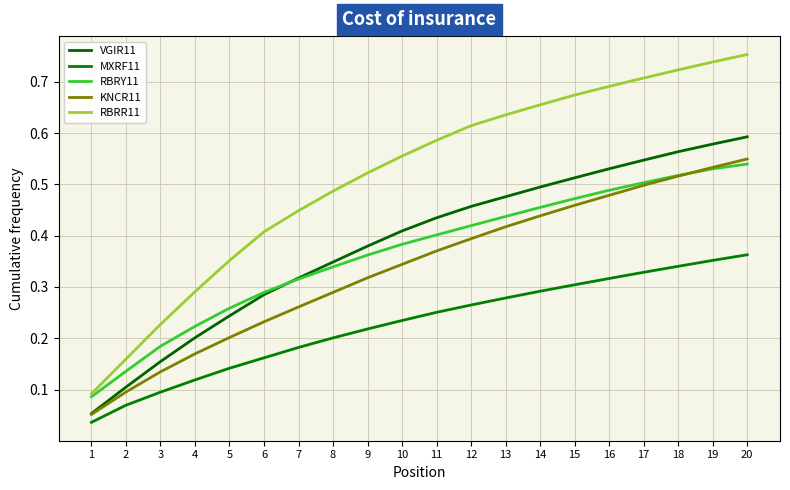

How many series are shown in this chart?

5